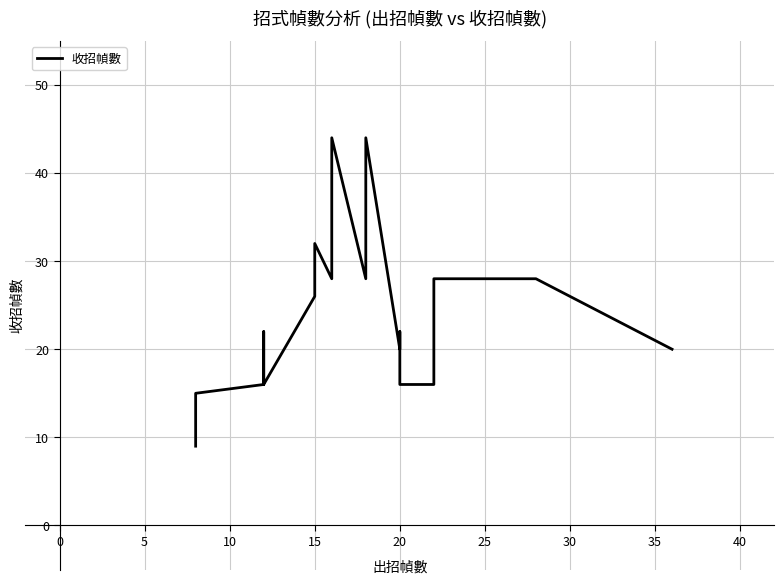

What is the maximum value shown in the chart?

44